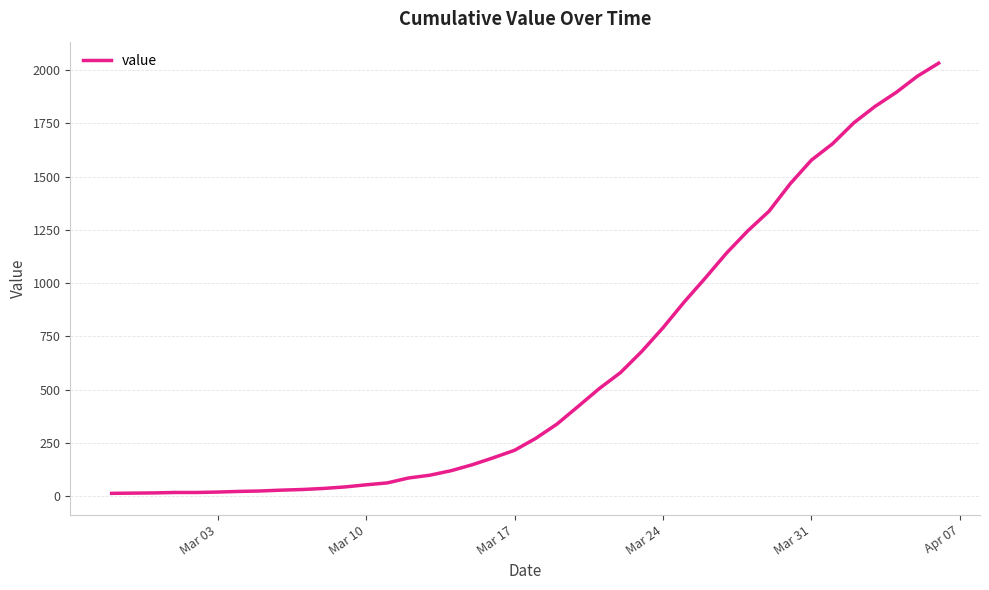

What is the greatest value displayed?

2032